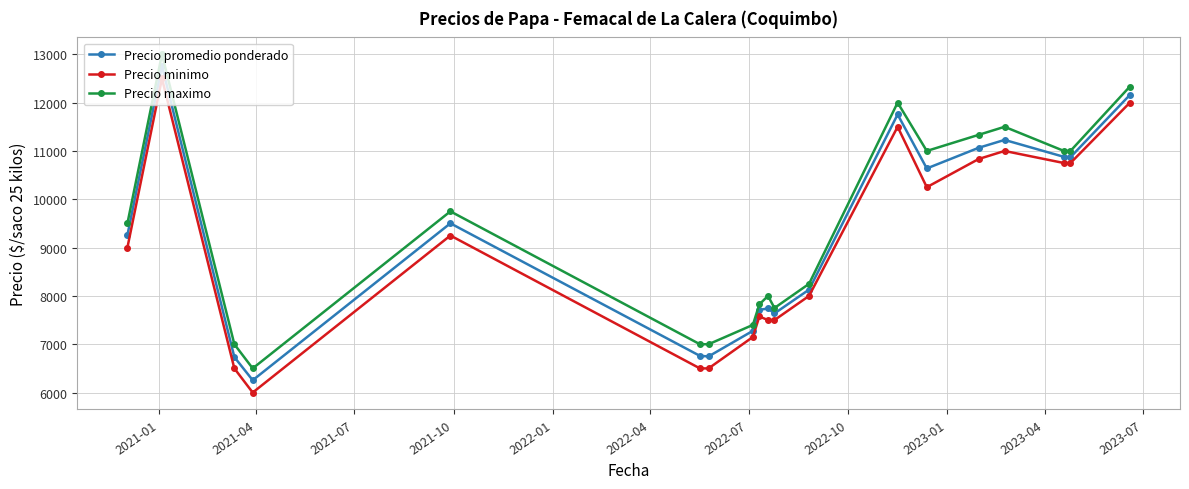

What is the highest value of the Precio promedio ponderado series?

12757.0